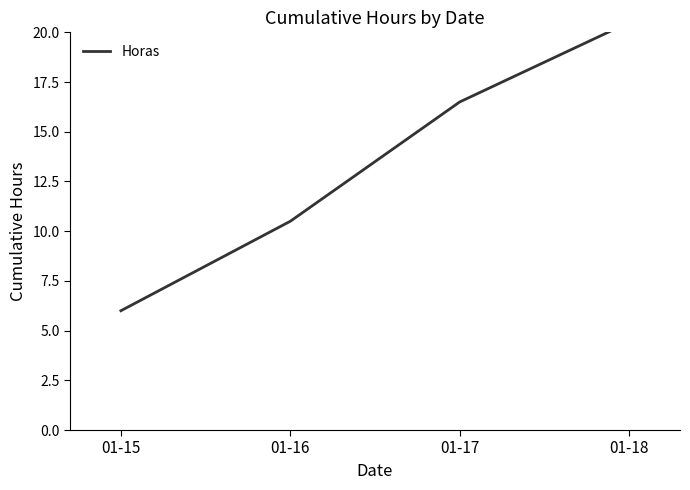

What is the greatest value displayed?

20.5